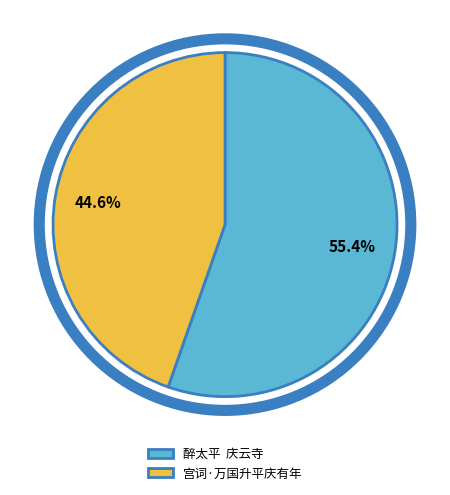

Approximately how many times larger is the value at 醉太平 庆云寺 compared to 宫词·万国升平庆有年?

1.2